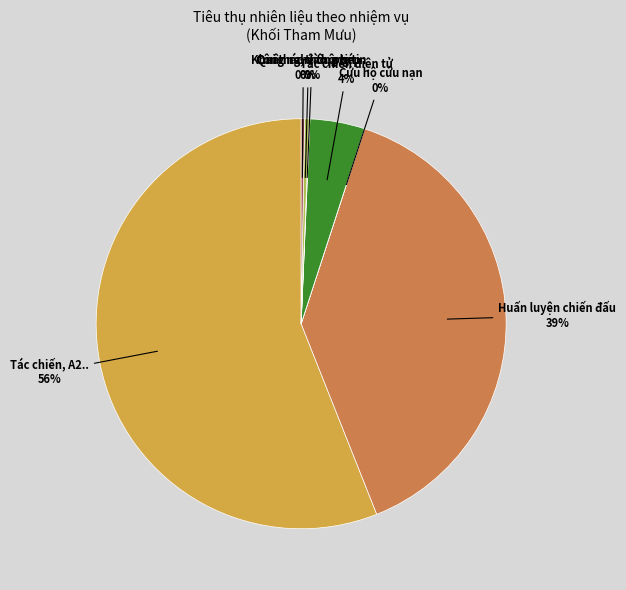

Between Tác chiến điện tử and Quân ra, vào, phép, which is larger?

Tác chiến điện tử